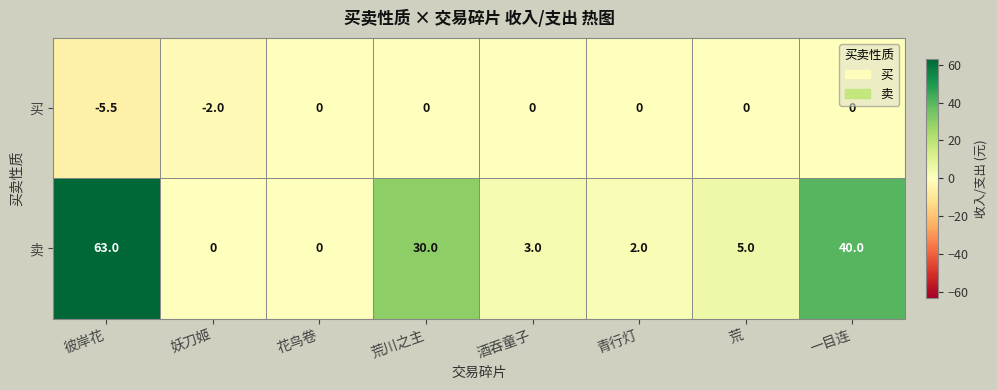

At which category is the sum across all series the highest?

彼岸花